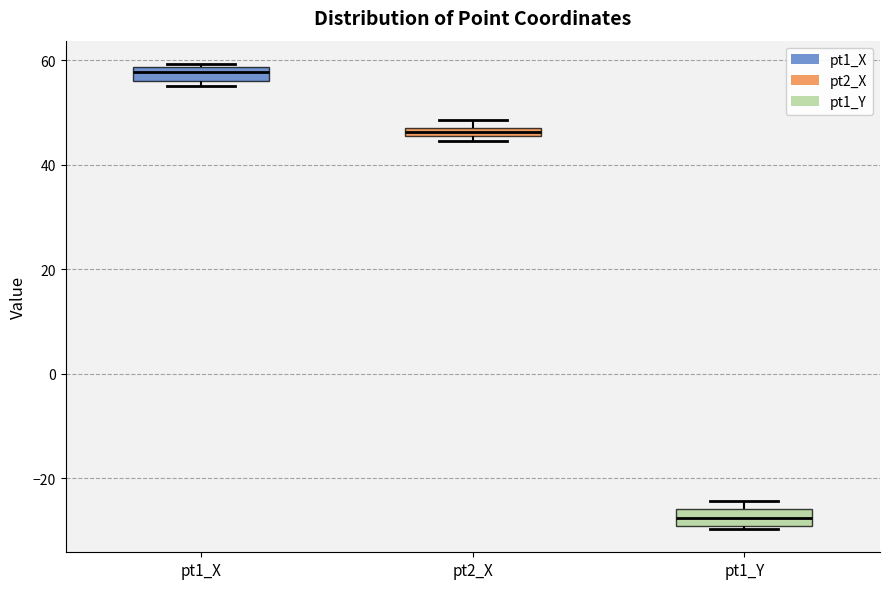

Which box has the highest median line?

pt1_X